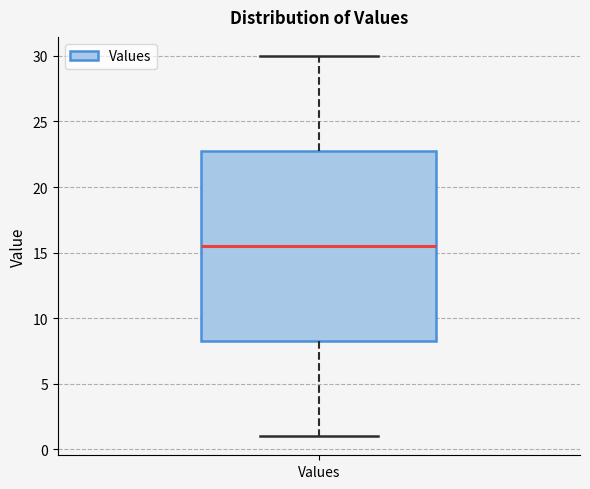

Transcribe this box plot: give where the median line is, the range the box spans, and where the two whiskers end, as read against the y-axis. The values are not printed on the chart, so give them approximately, as read against the axis.

median 15.5, box 8.5 to 23.0, whiskers 1.0 to 30.0